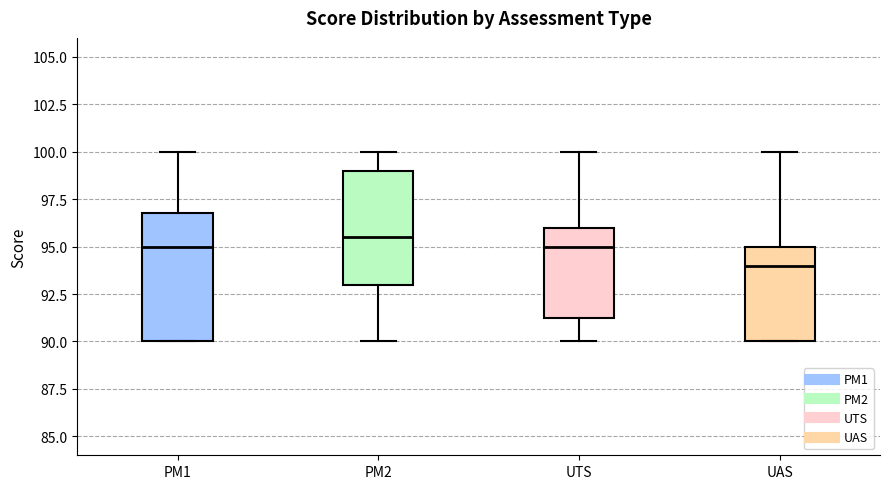

Which box has the highest median line?

PM2